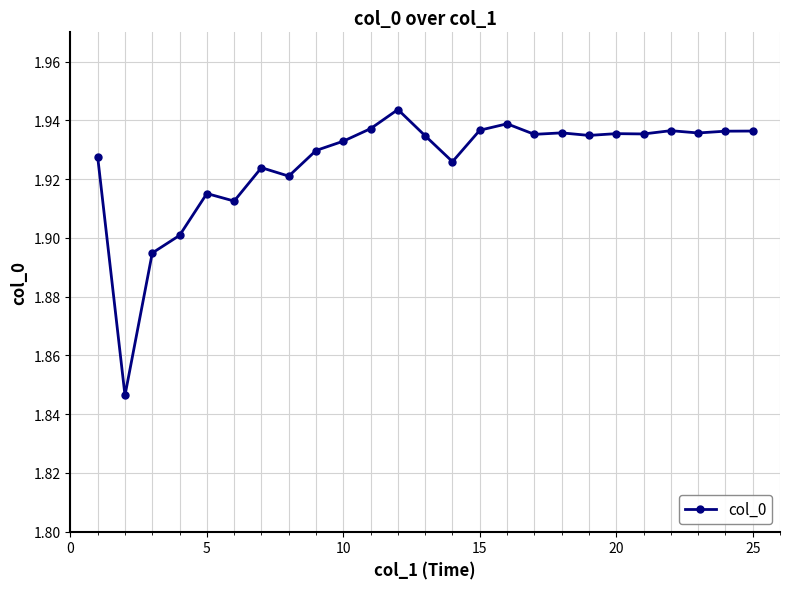

What is the sum of all values?

48.1